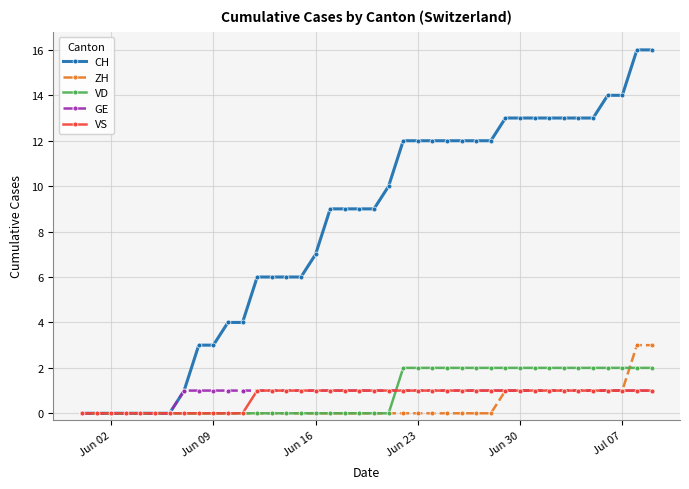

How many series are shown in this chart?

5